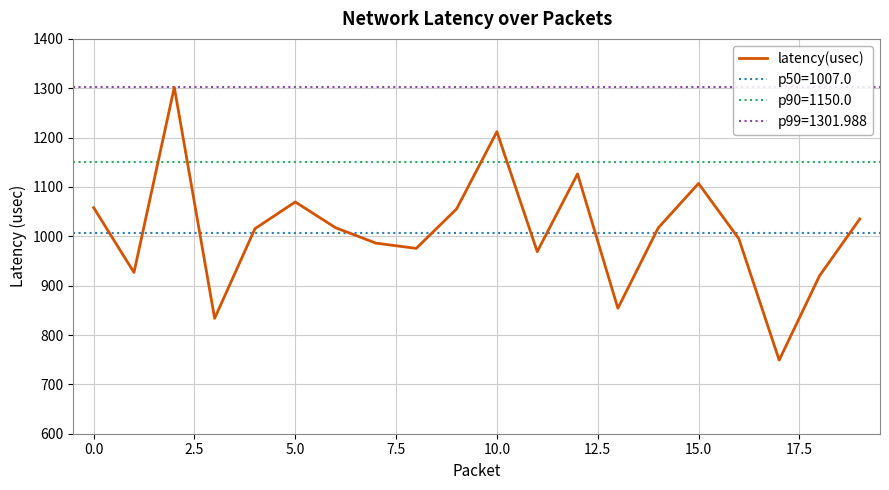

What is the highest value of the latency(usec) series?

1302.0